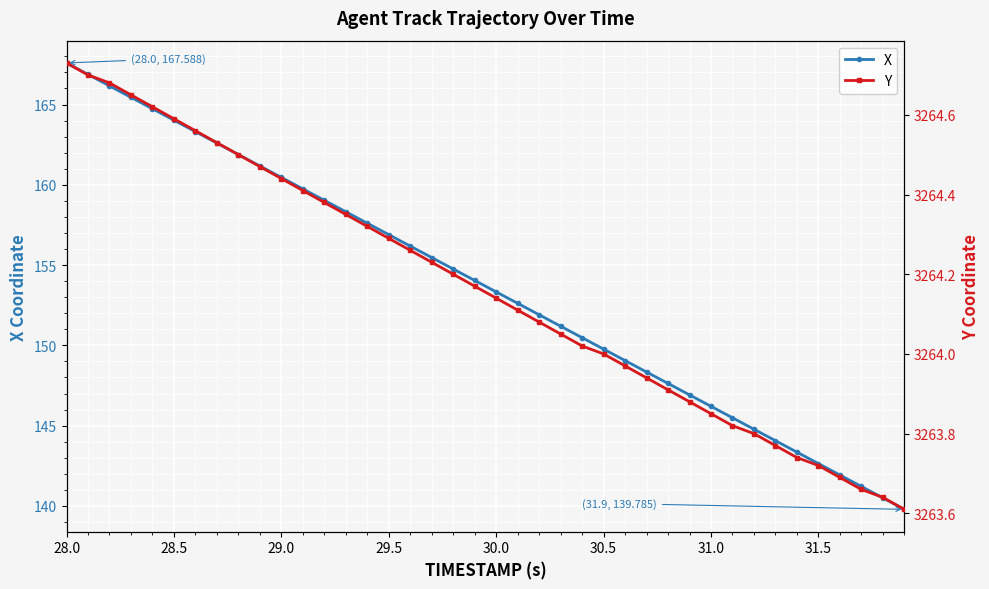

Which category has the highest value in the X series?

28.0